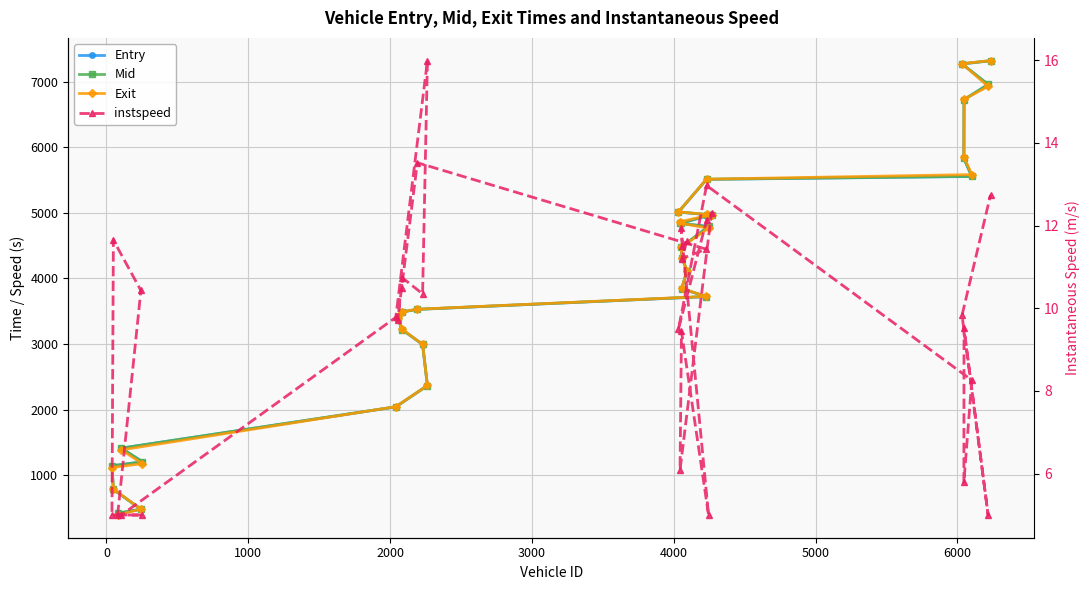

What is the label of the 5th point from the left?

3000